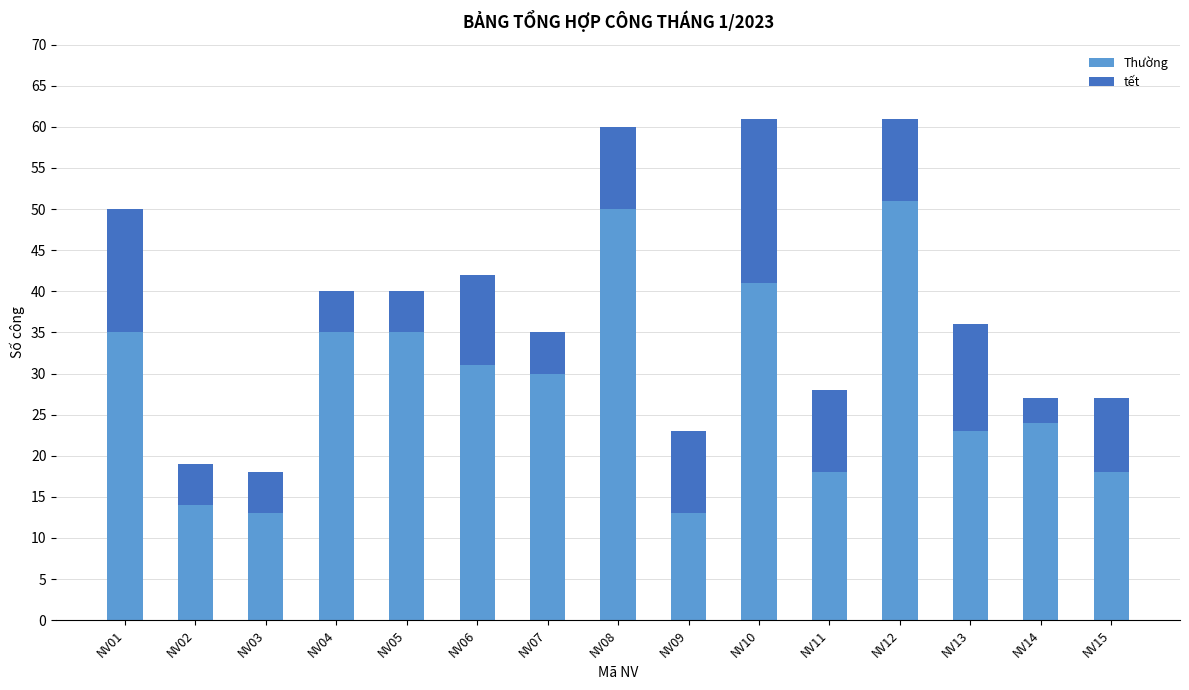

What is the difference between the Thường values at NV07 and NV11?

12